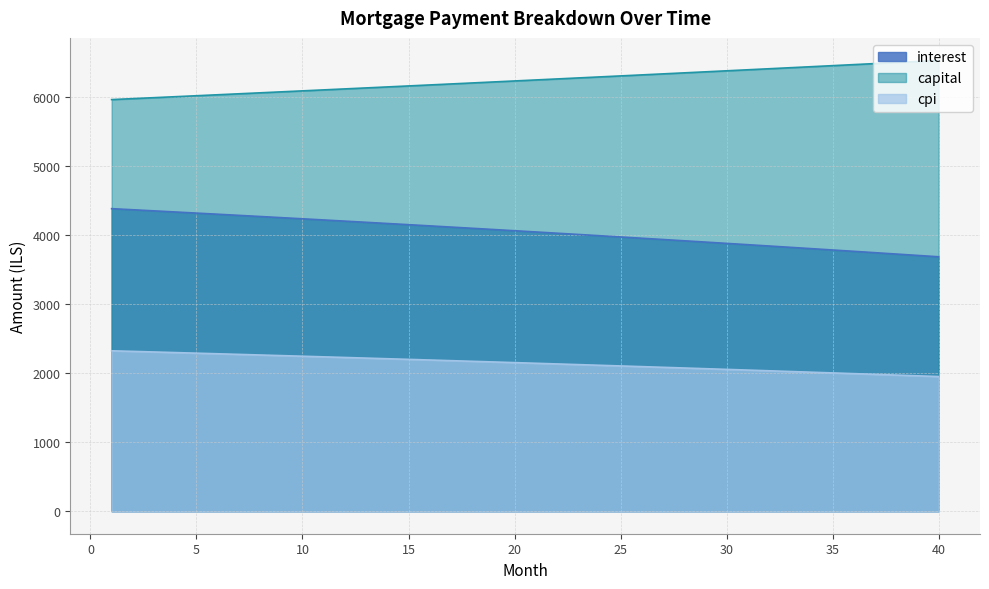

At which label is interest closest to 4036?

22